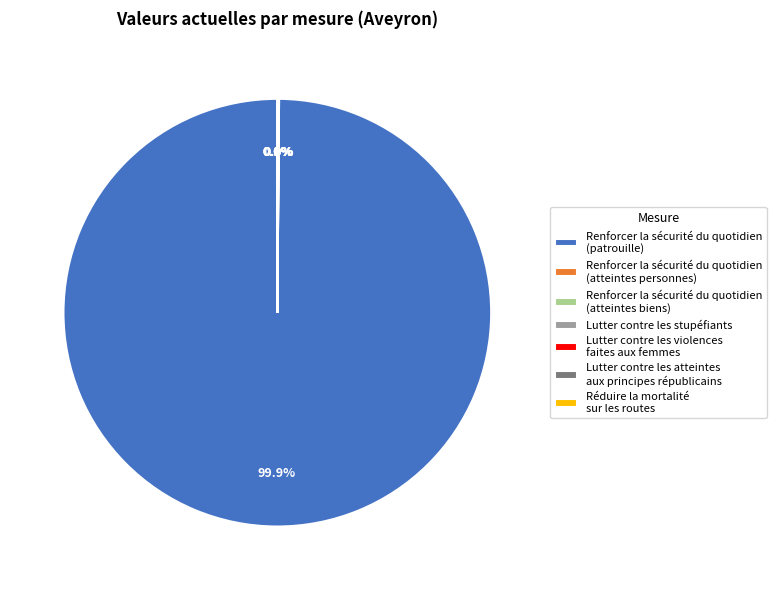

Is there a majority slice in this chart?

Yes